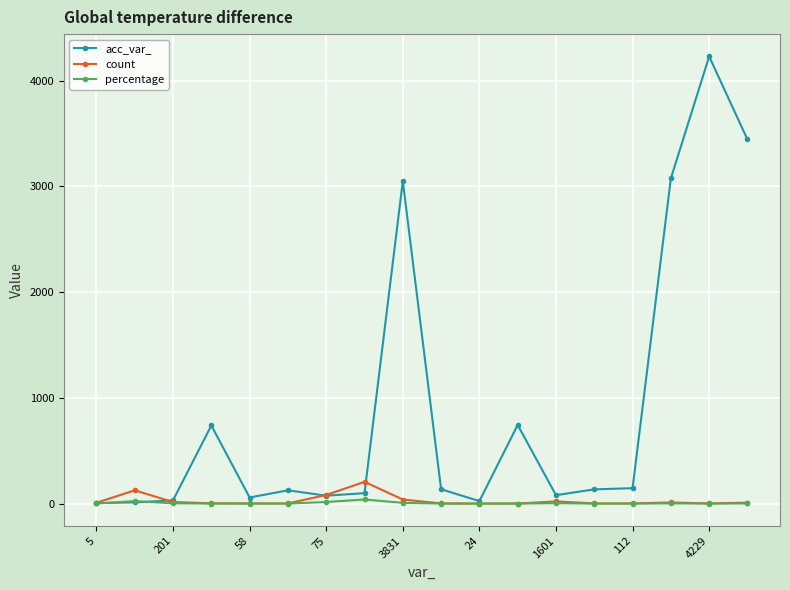

True or false: acc_var_ has more than 0 interior local peaks.

True